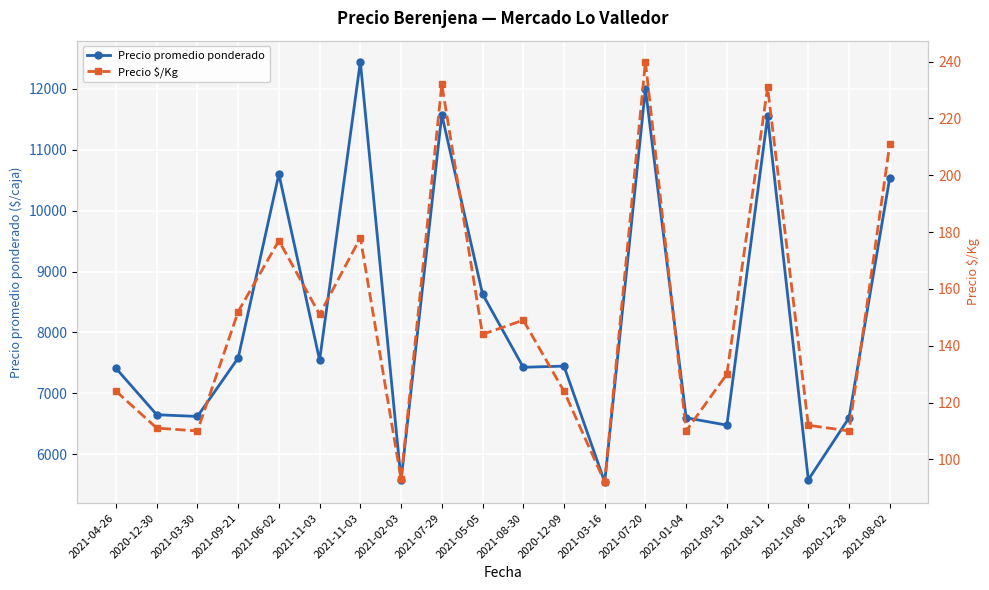

True or false: Precio $/Kg and Precio promedio ponderado cross at least once.

False